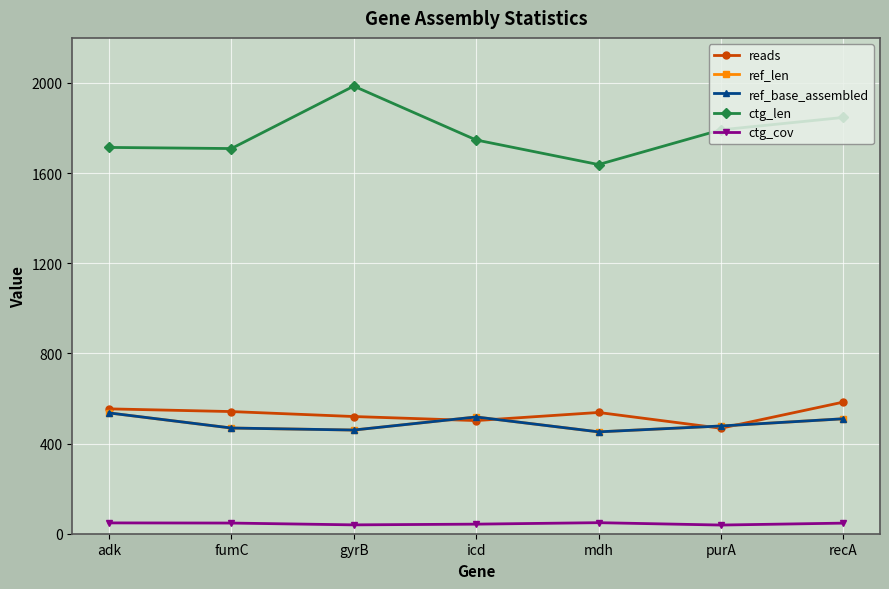

True or false: ctg_len and reads cross at least once.

False